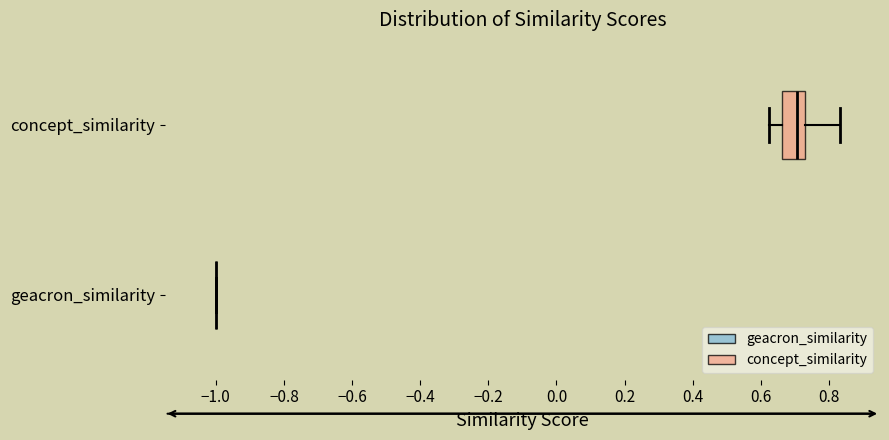

Comparing the boxes themselves (not the whiskers), which one is the widest?

concept_similarity